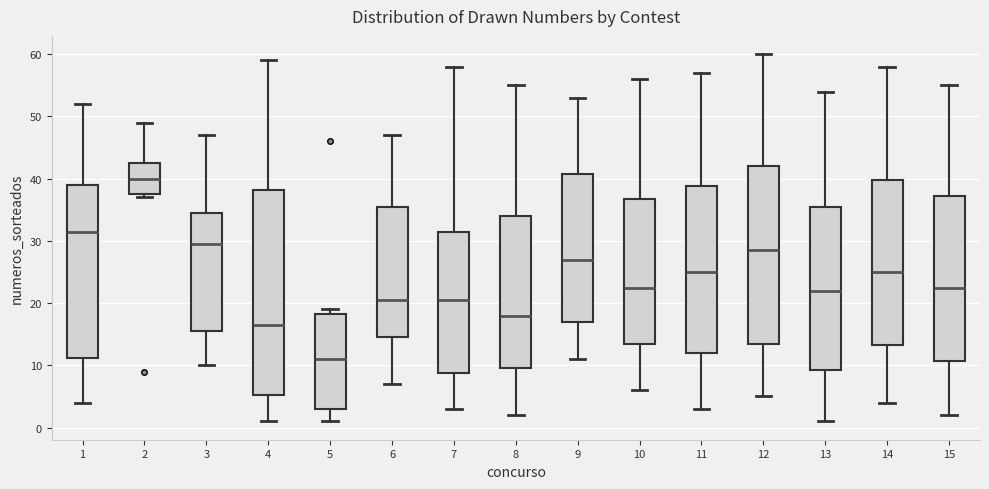

Reading left to right, read every box against the y-axis: the position of its median line, the range the box covers, and the ends of its whiskers. The values are not printed on the chart, so give them approximately, as read against the axis.

1: median 32, box 11 to 39, whiskers 4 to 52
2: median 40, box 38 to 43, whiskers 37 to 49
3: median 30, box 16 to 35, whiskers 10 to 47
4: median 17, box 5 to 38, whiskers 1 to 59
5: median 11, box 3 to 18, whiskers 1 to 19
6: median 21, box 15 to 36, whiskers 7 to 47
7: median 21, box 9 to 32, whiskers 3 to 58
8: median 18, box 10 to 34, whiskers 2 to 55
9: median 27, box 17 to 41, whiskers 11 to 53
10: median 23, box 14 to 37, whiskers 6 to 56
11: median 25, box 12 to 39, whiskers 3 to 57
12: median 29, box 14 to 42, whiskers 5 to 60
13: median 22, box 9 to 36, whiskers 1 to 54
14: median 25, box 13 to 40, whiskers 4 to 58
15: median 23, box 11 to 37, whiskers 2 to 55